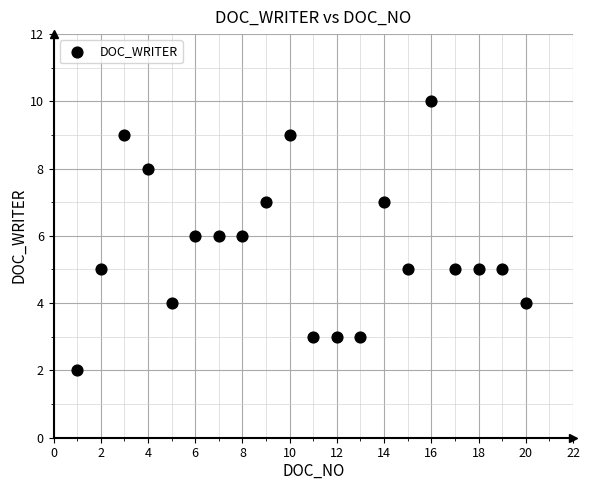

What is the range of Y values (max minus min)?

8